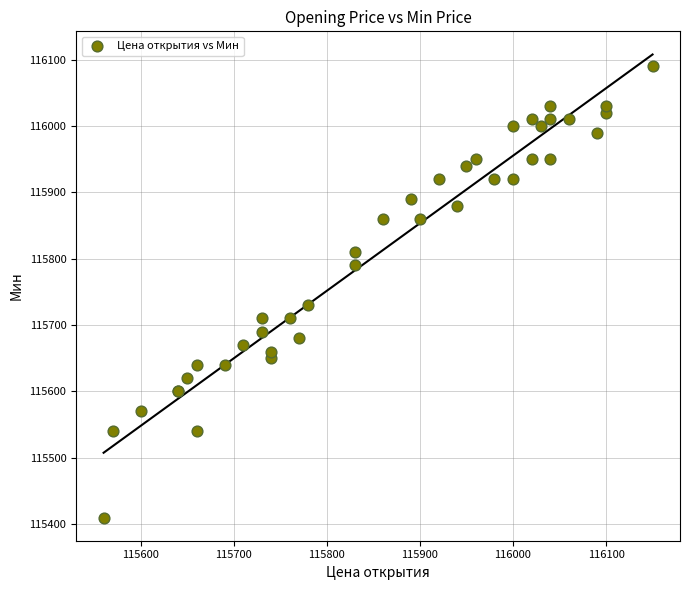

What Y value in the scatter plot is closest to 115750?

115730